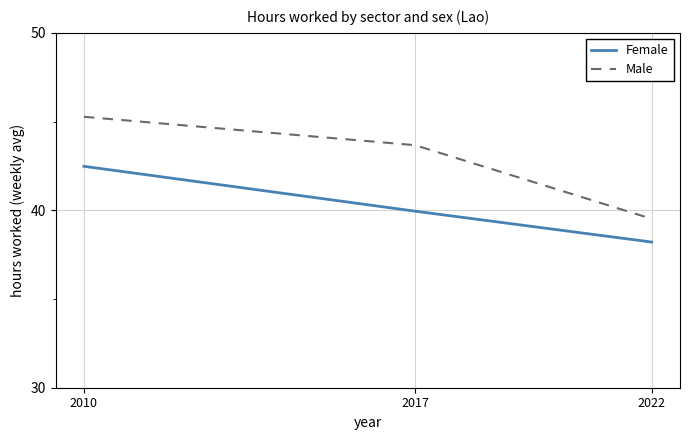

What is the maximum value shown in the chart?

45.3